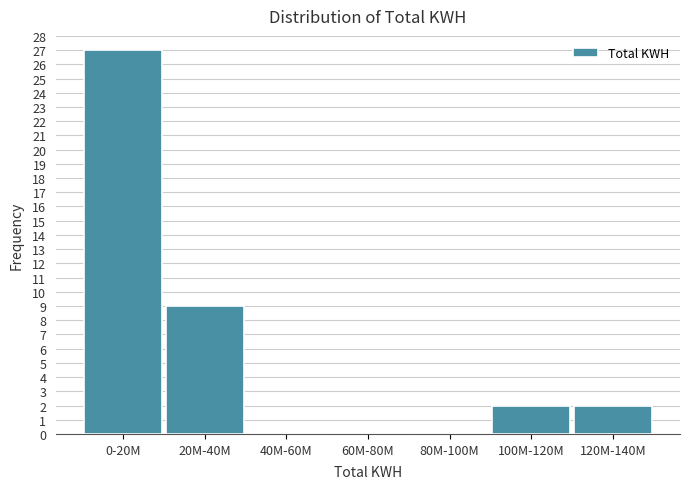

Reading right to left, what are all the values shown in this chart?

120M-140M=2	100M-120M=2	80M-100M=0	60M-80M=0	40M-60M=0	20M-40M=9	0-20M=27